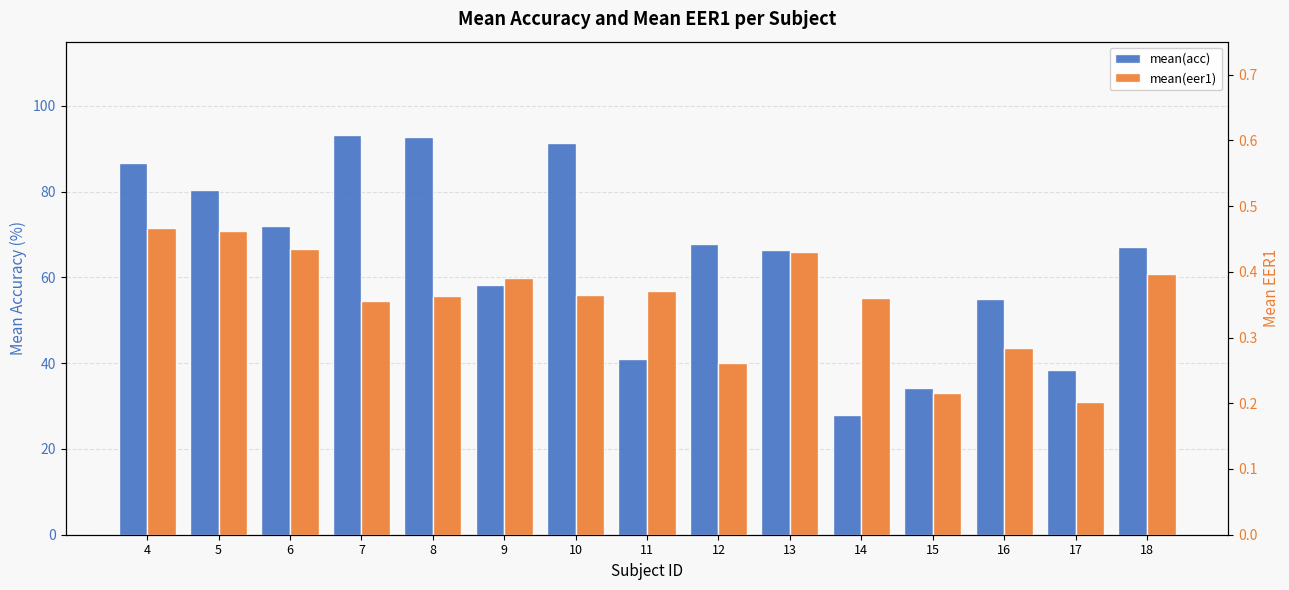

At how many categories does at least one series exceed 53?

11